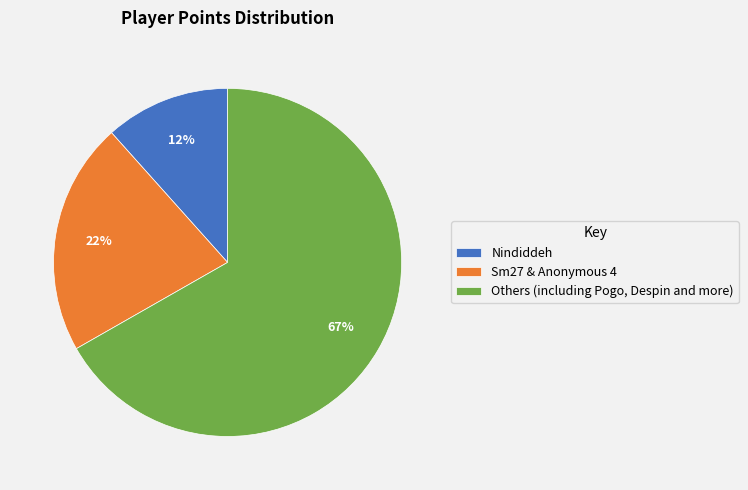

Is there any slice that represents more than half of the pie?

Yes